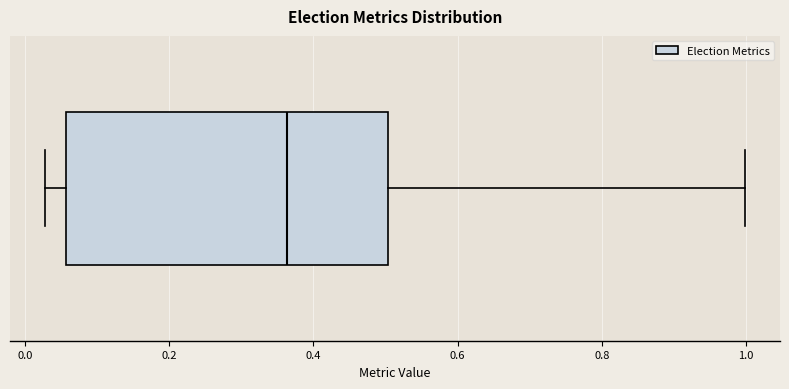

Read this box plot against the x-axis: the position of the median line, the range covered by the box, and the ends of both whiskers. The values are not printed on the chart, so give them approximately, as read against the axis.

median 0.36, box 0.06 to 0.50, whiskers 0.02 to 1.00